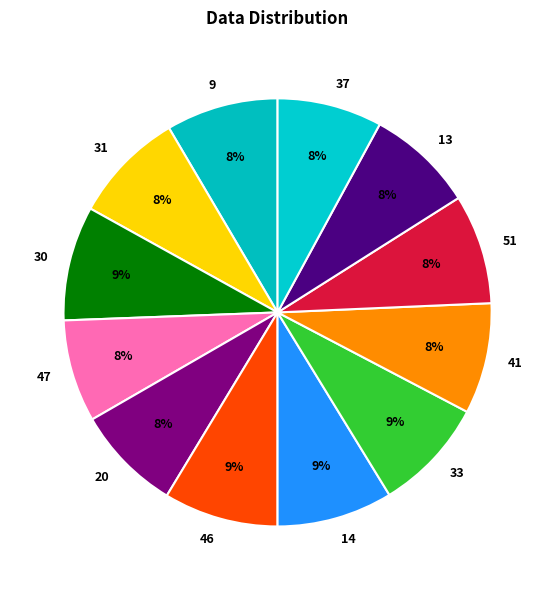

What is the ratio of the value at 13 to the value at 9?

1.0